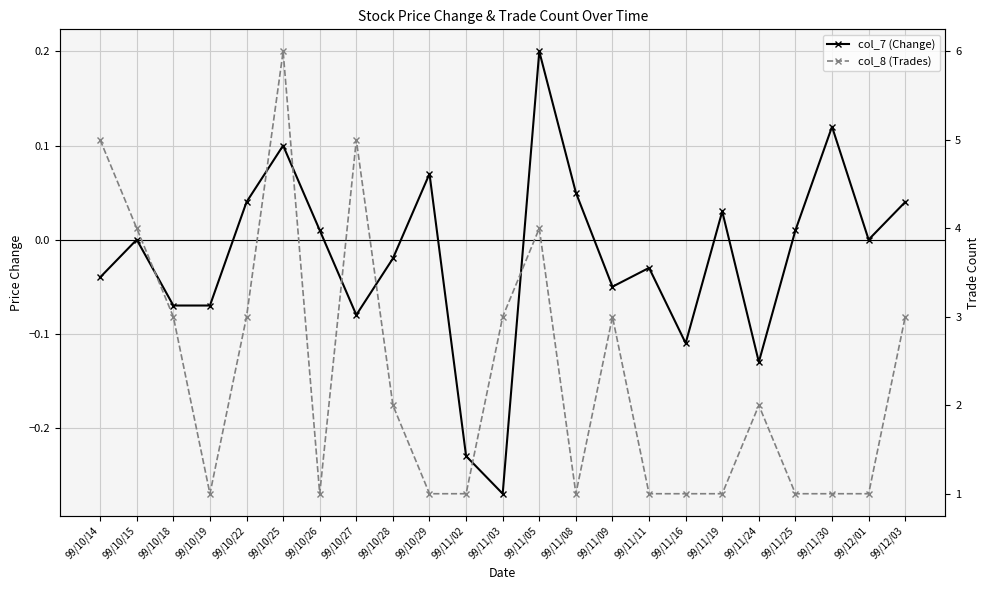

In col_7 (Change), how many points are lower than both neighbors (excluding endpoints)?

6